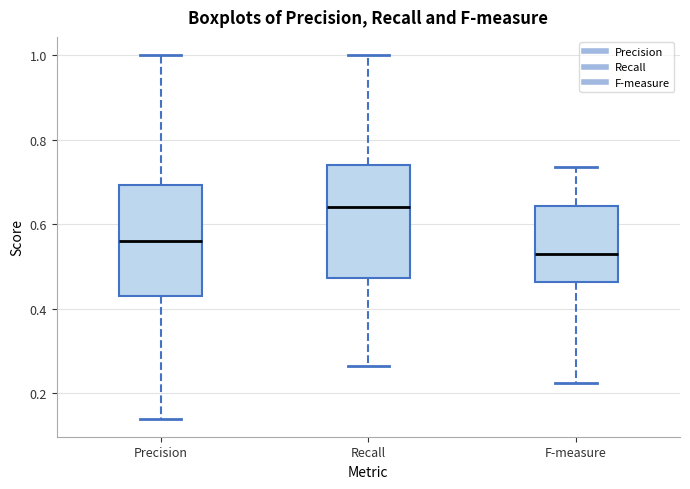

Where does the lower whisker of the box for F-measure end on the y-axis? The values are not printed on the chart, so give them approximately, as read against the axis.

0.22